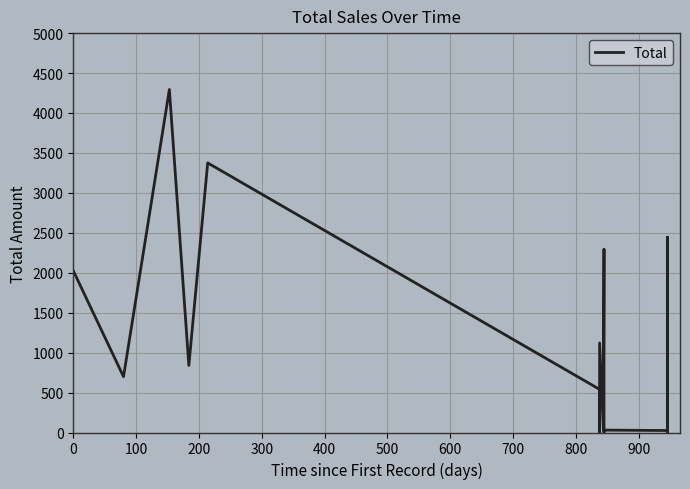

How many values are below 53?

13